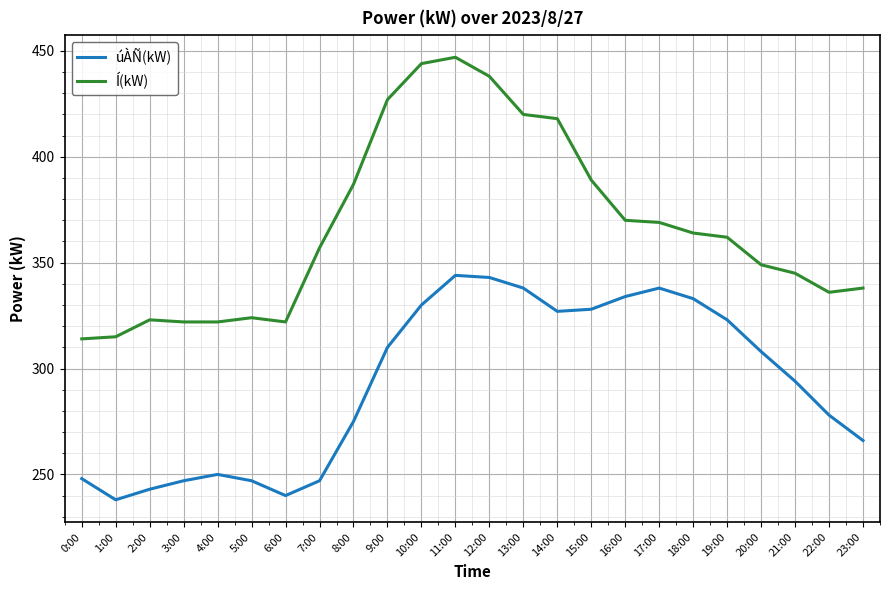

Which series has the largest total across all categories?

Í(kW)